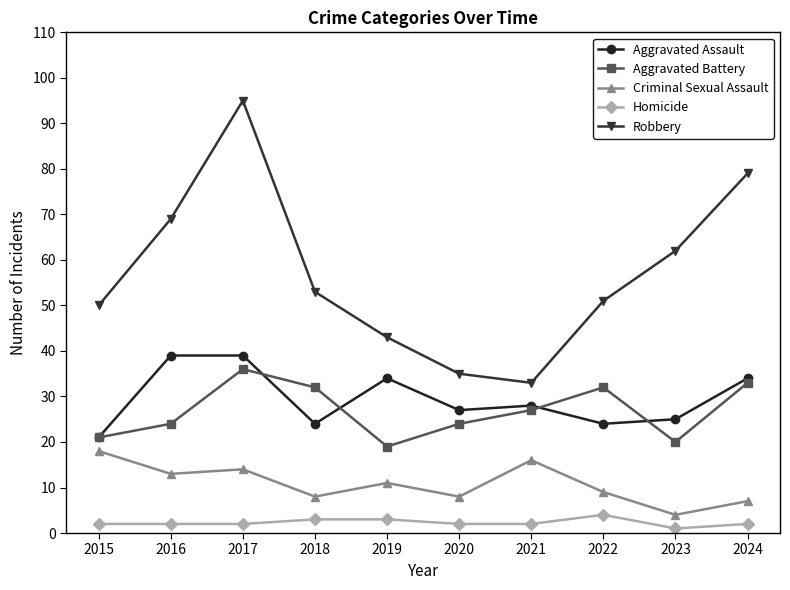

In Aggravated Battery, how many points are lower than both neighbors (excluding endpoints)?

2